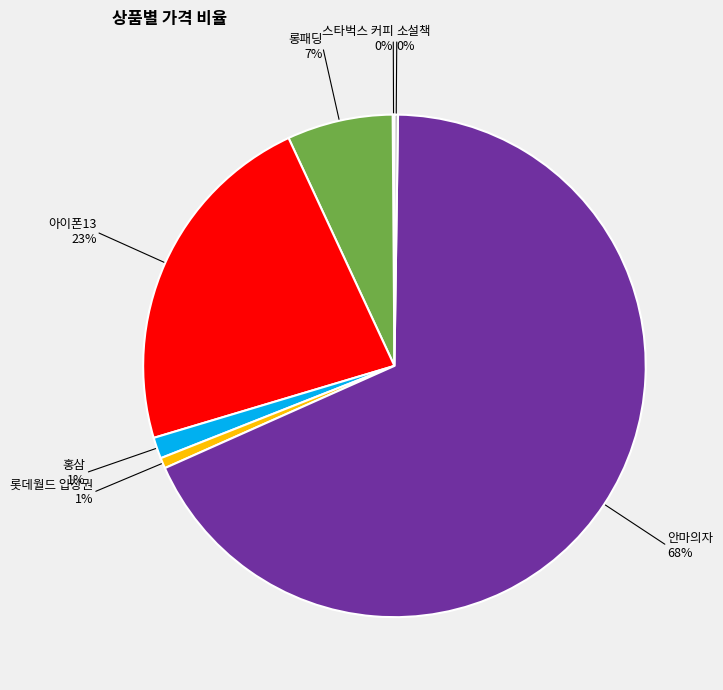

To the nearest percent, what is the average slice percentage?

14%